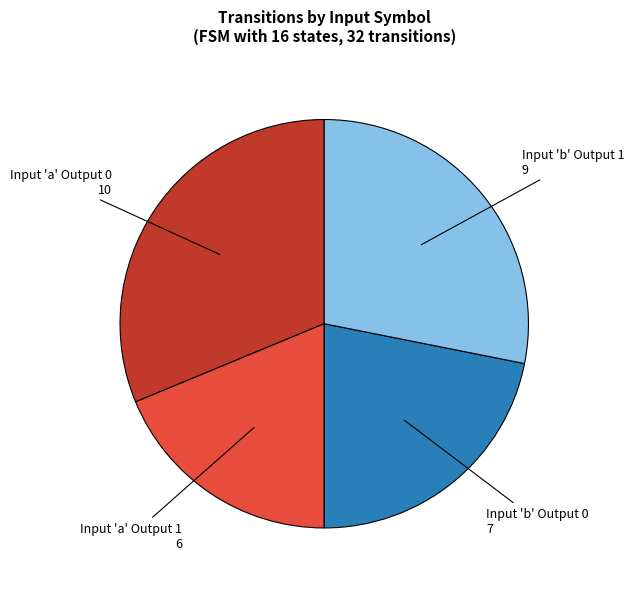

How many segments does this pie chart have?

4